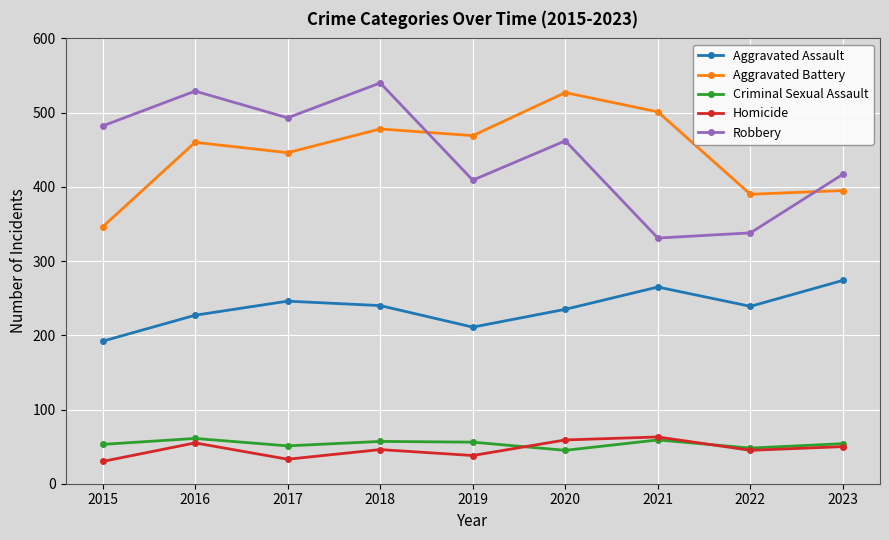

True or false: Robbery has a value of 529 at 2016.

True